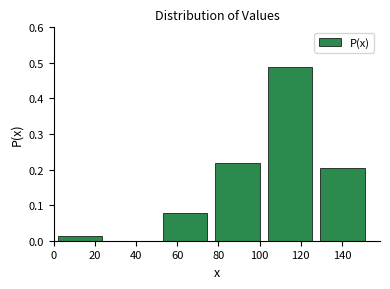

Over which range of the x-axis is the bar tallest?

102.0 to 127.5